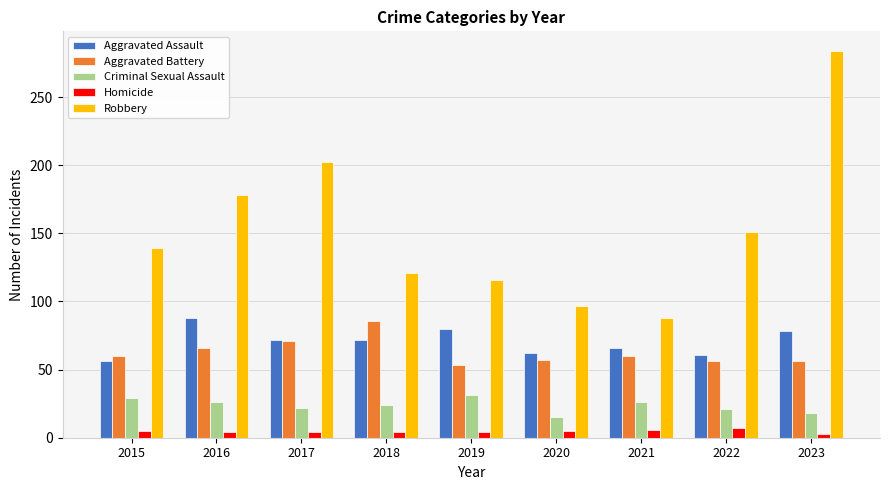

Which series has the widest spread of values?

Robbery